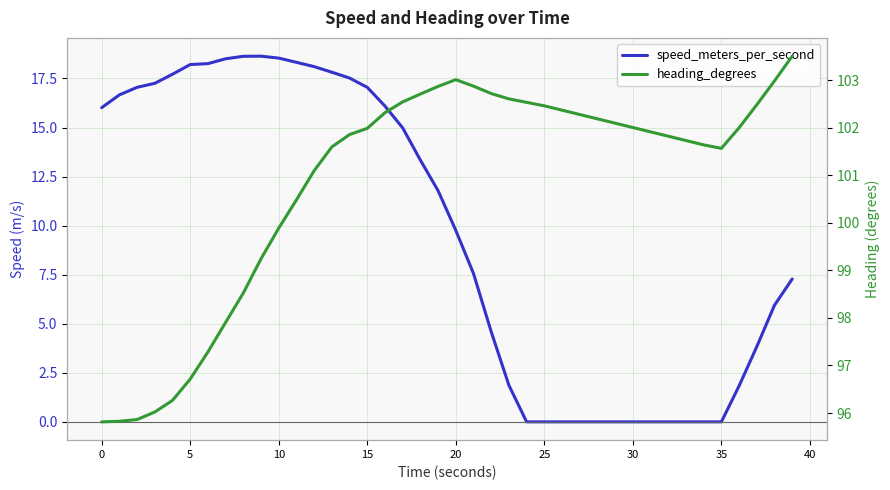

What is the difference between the maximum and second lowest values in the speed_meters_per_second series?

18.6